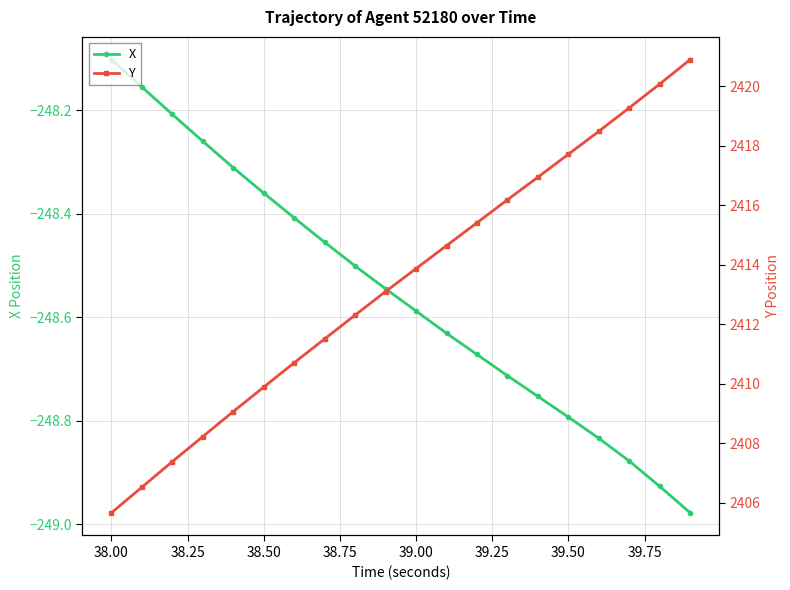

Where is X nearest to the value -248?

38.00